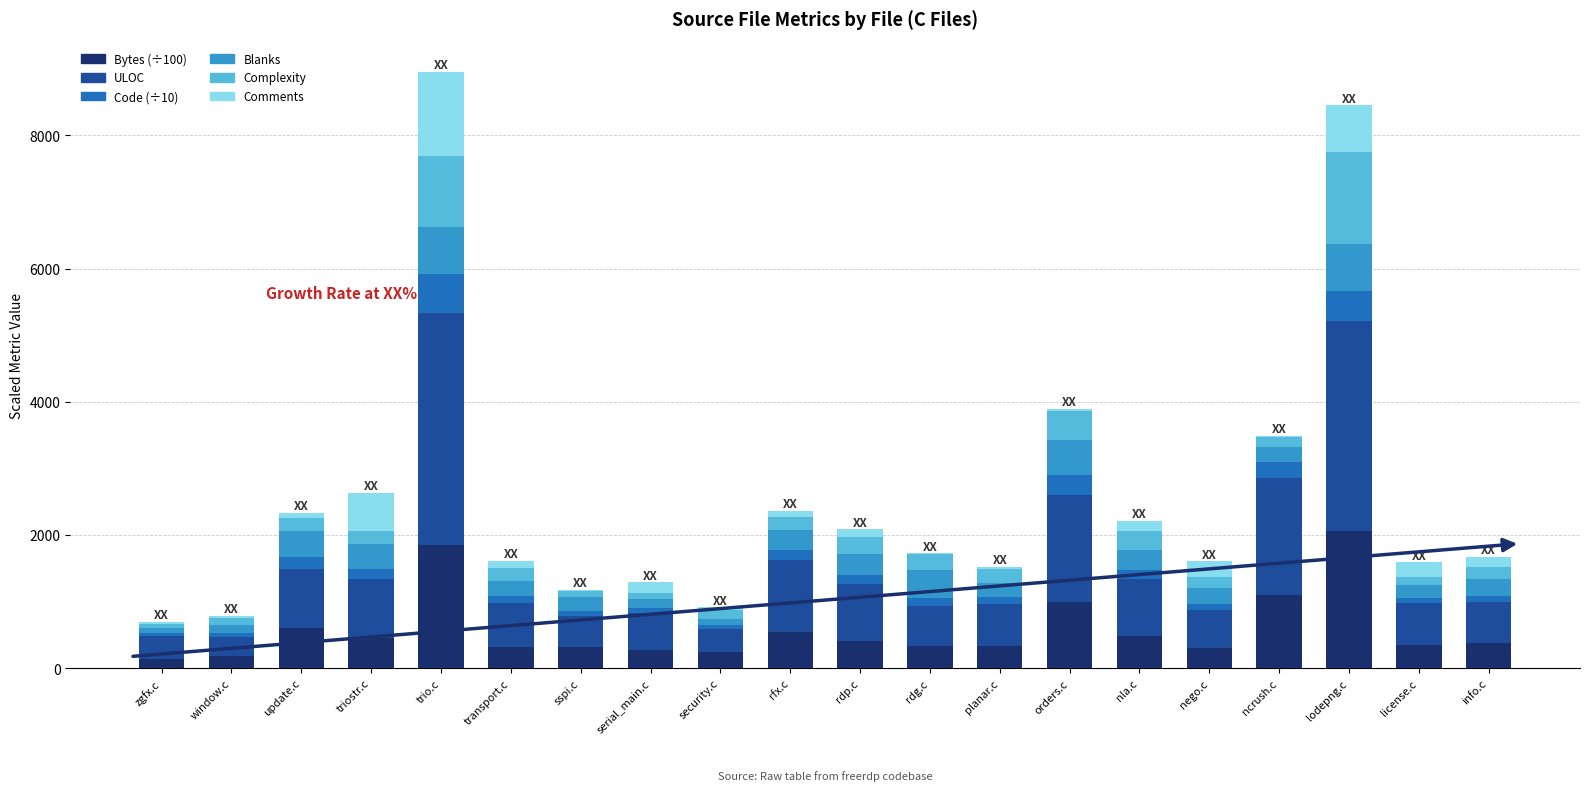

How many categories are shown in the chart?

20